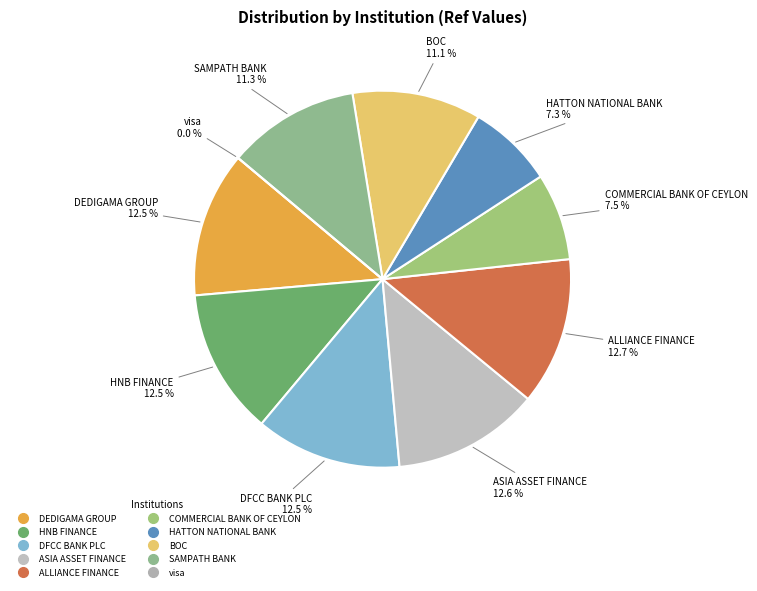

Which category has the smallest portion of the pie?

visa